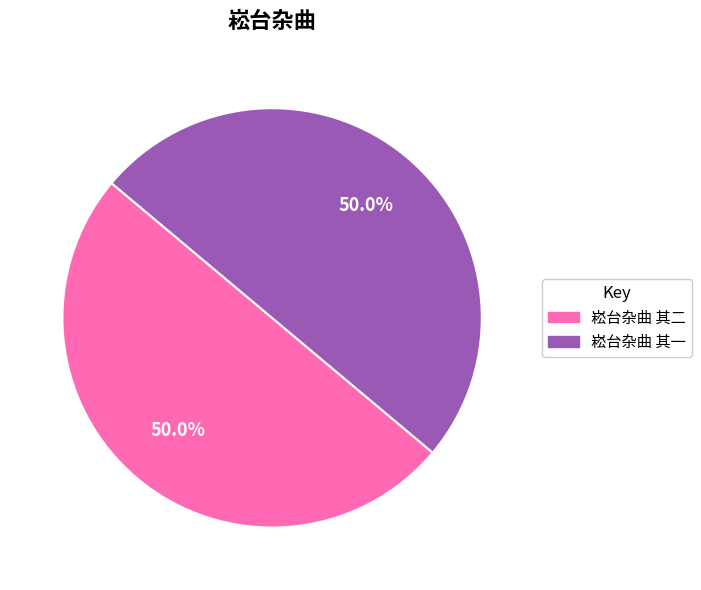

What is the ratio of the value at 崧台杂曲 其二 to the value at 崧台杂曲 其一?

1.0